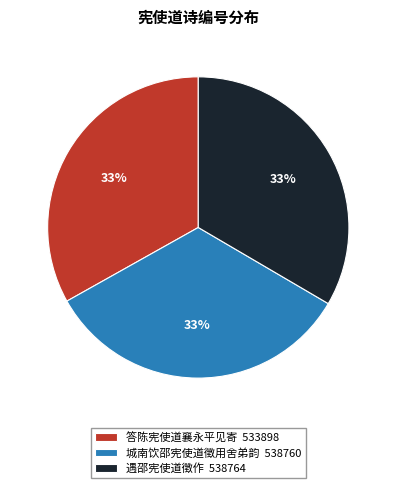

To the nearest percent, what is the average slice percentage?

33%